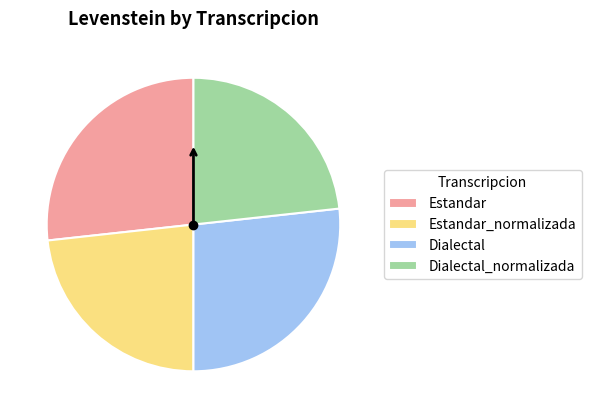

The Dialectal_normalizada slice represents 37% of the pie. True or false?

False